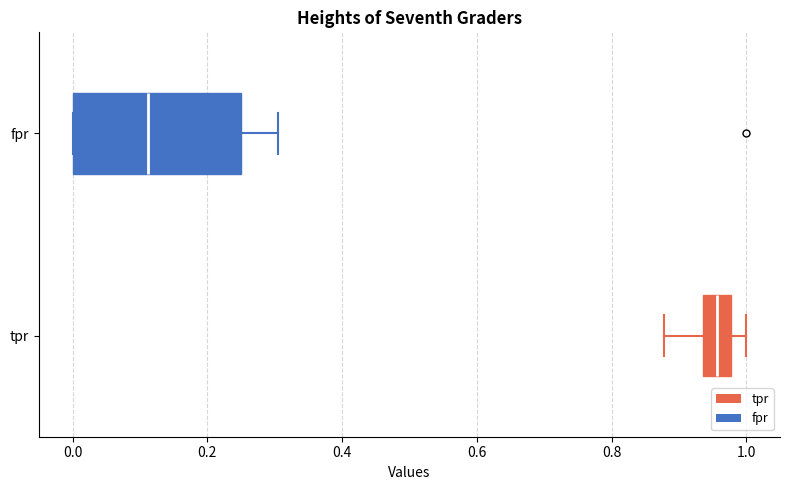

Which box has the furthest to the left median line?

fpr